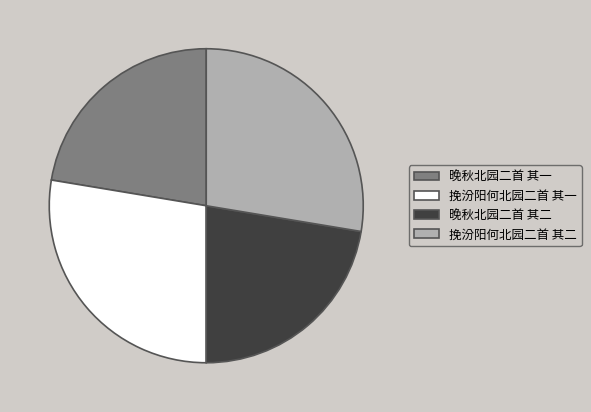

True or false: 挽汾阳何北园二首 其一 accounts for 22% of the total.

False